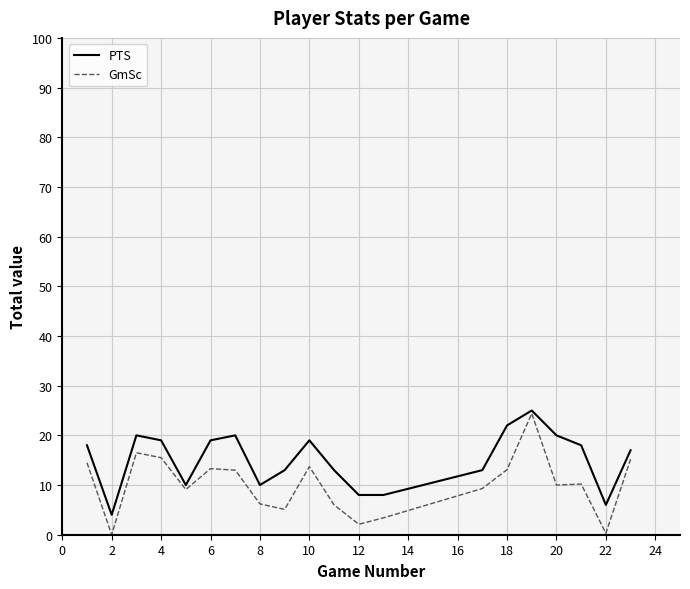

Which series has the widest spread of values?

GmSc